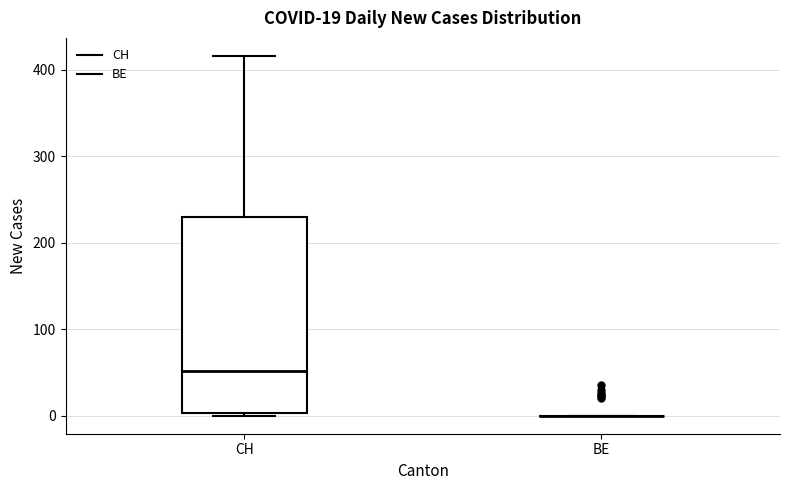

Which box is the tallest, from its lower edge to its upper edge?

CH